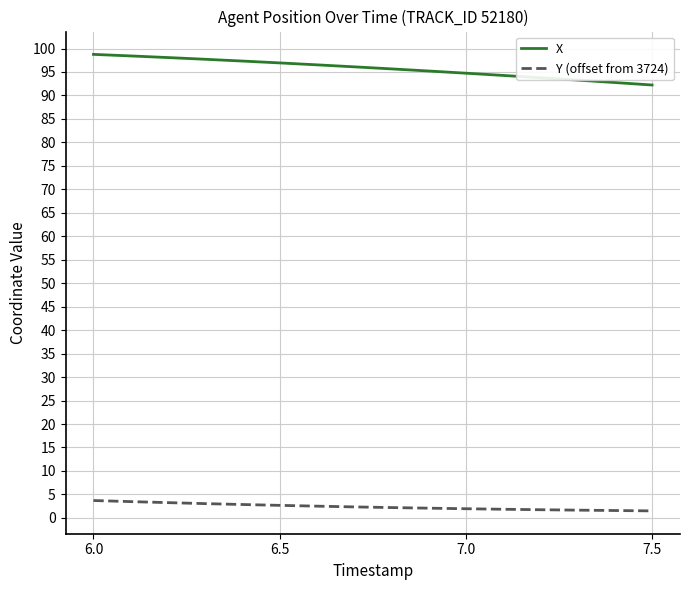

Which series has the largest total across all categories?

X